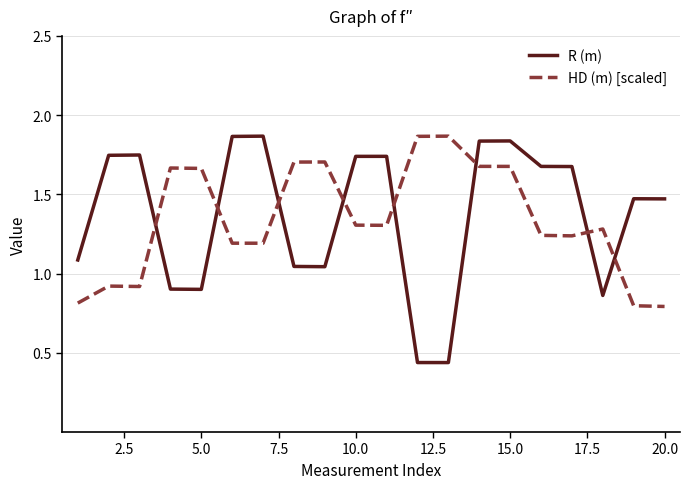

Which series has the largest range (max minus min)?

R (m)